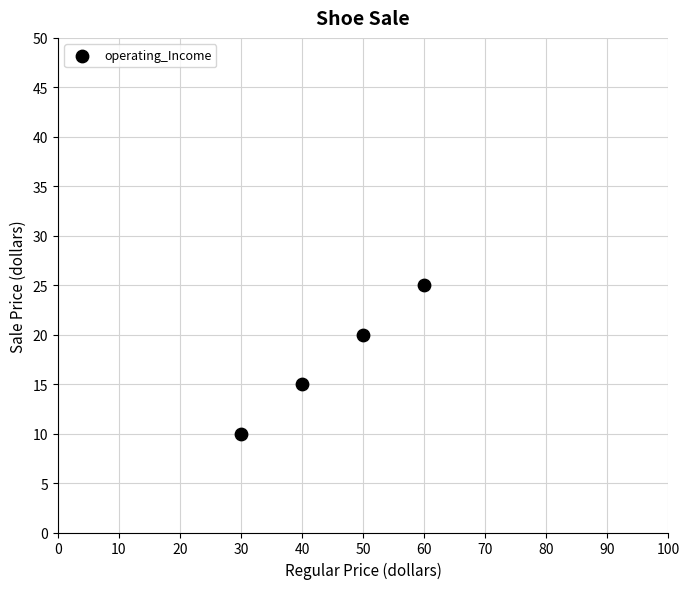

What Y value in the scatter plot is closest to 17?

15